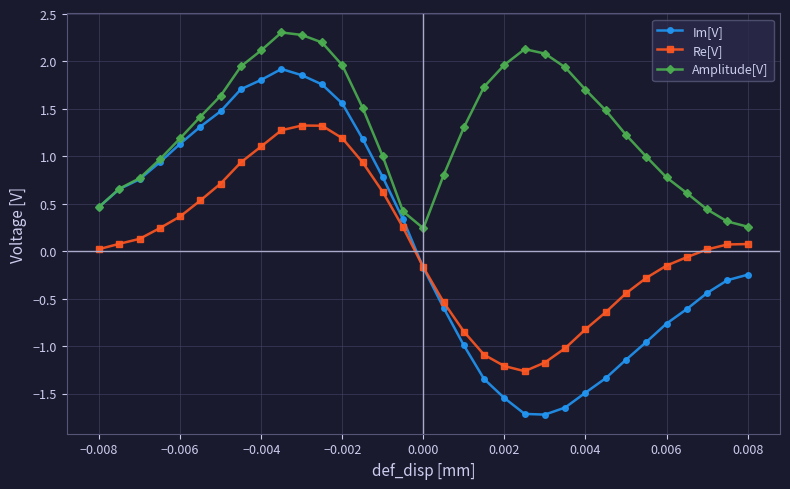

How many lines are shown in the chart?

3